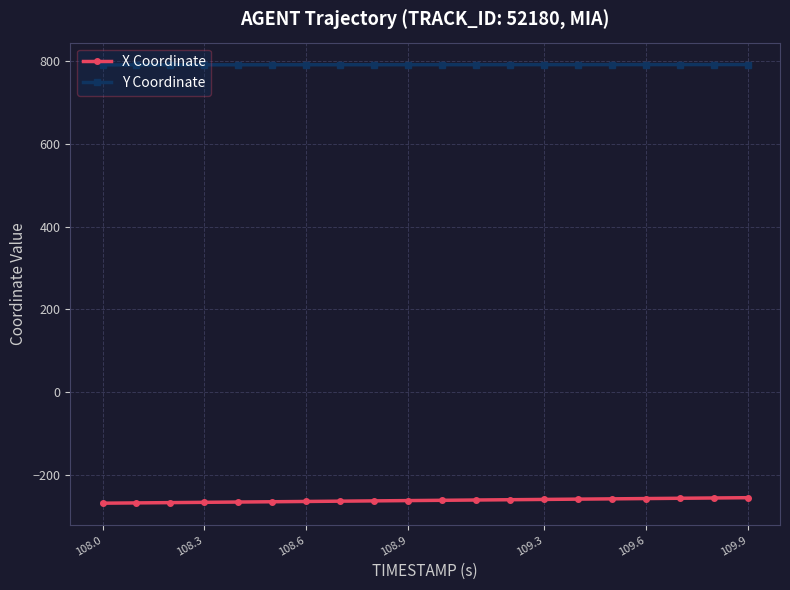

What is the lowest value of the X Coordinate series?

-268.3